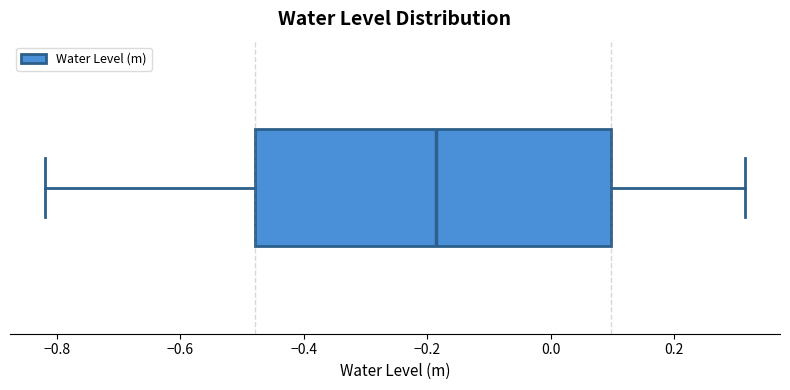

Where does the right whisker of the box end on the x-axis? The values are not printed on the chart, so give them approximately, as read against the axis.

0.32